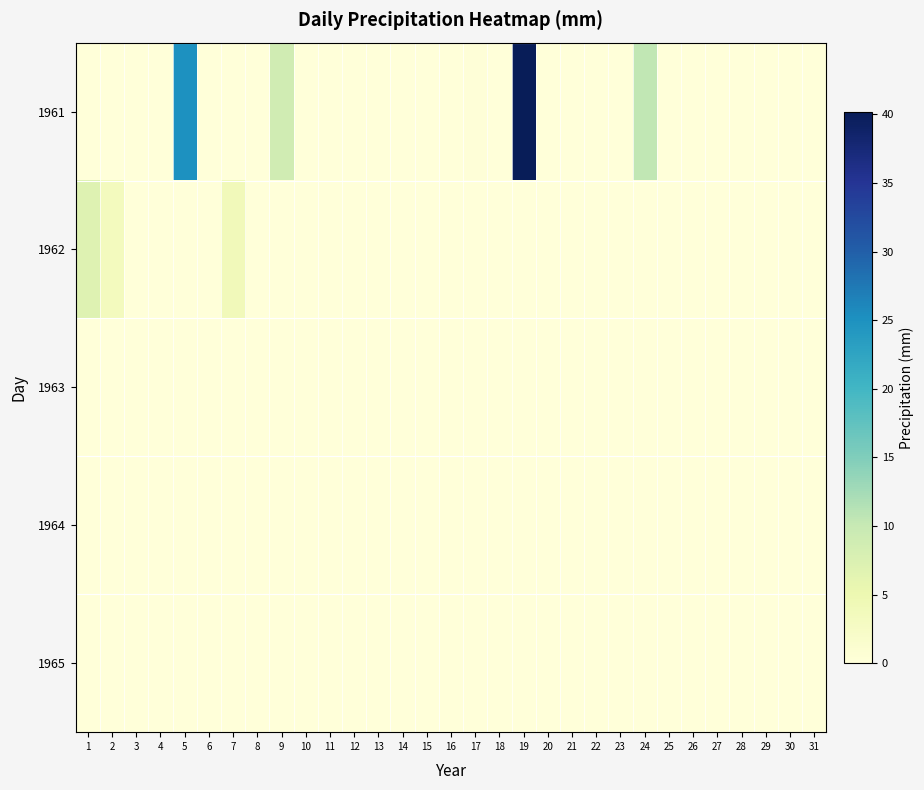

At 9, list the series in order from largest to smallest.

1961, 1962, 1963, 1964, 1965